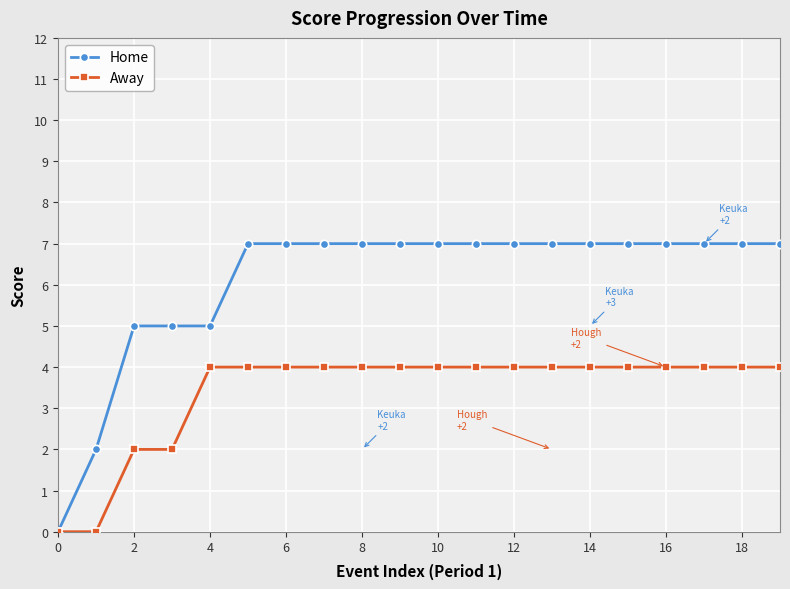

How many lines are shown in the chart?

2